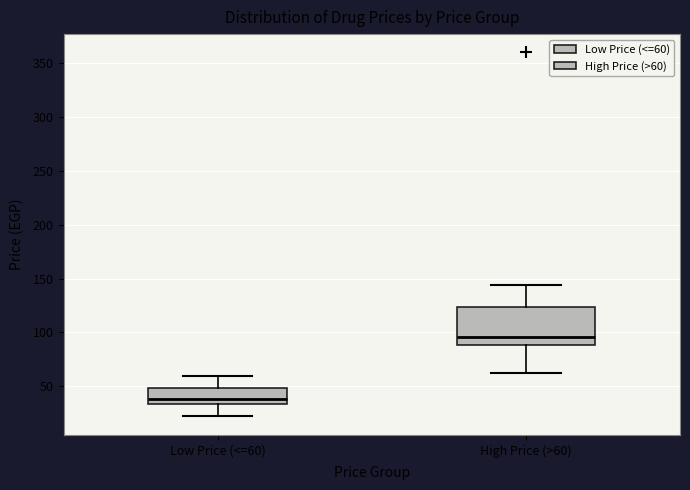

Reading left to right, read every box against the y-axis: the position of its median line, the range the box covers, and the ends of its whiskers. The values are not printed on the chart, so give them approximately, as read against the axis.

Low Price (<=60): median 40, box 35 to 50, whiskers 20 to 60
High Price (>60): median 95, box 90 to 125, whiskers 60 to 145